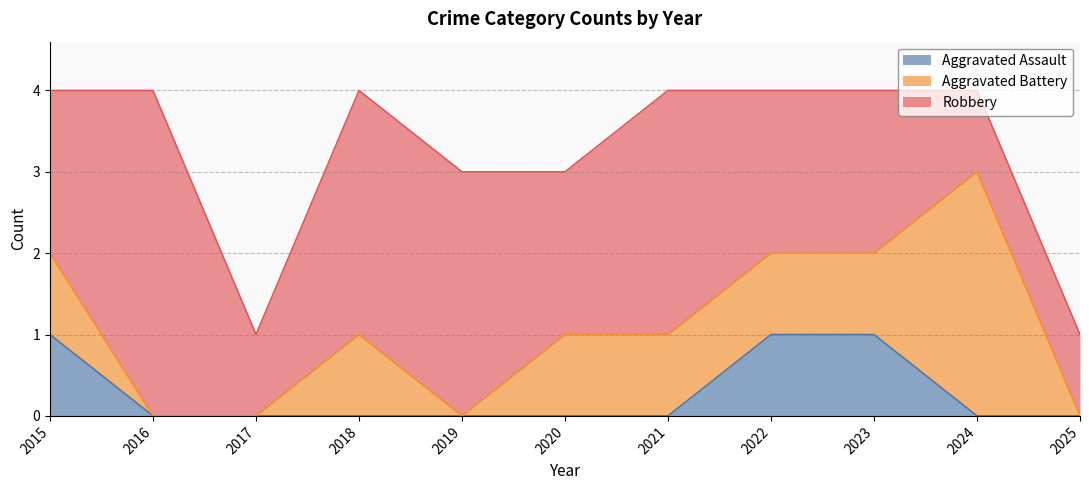

Reading left to right, transcribe all the data shown in this chart.

Aggravated Assault: 2015=1	2016=0	2017=0	2018=0	2019=0	2020=0	2021=0	2022=1	2023=1	2024=0	2025=0
Aggravated Battery: 2015=1	2016=0	2017=0	2018=1	2019=0	2020=1	2021=1	2022=1	2023=1	2024=3	2025=0
Robbery: 2015=2	2016=4	2017=1	2018=3	2019=3	2020=2	2021=3	2022=2	2023=2	2024=1	2025=1